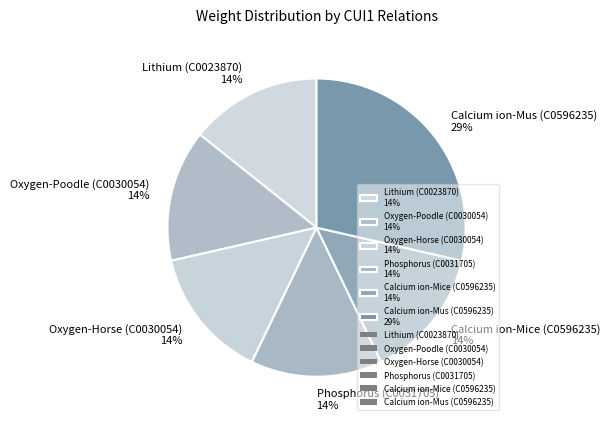

Approximately how many times larger is the value at Lithium (C0023870) 14% compared to Calcium ion-Mus (C0596235) 29%?

0.5